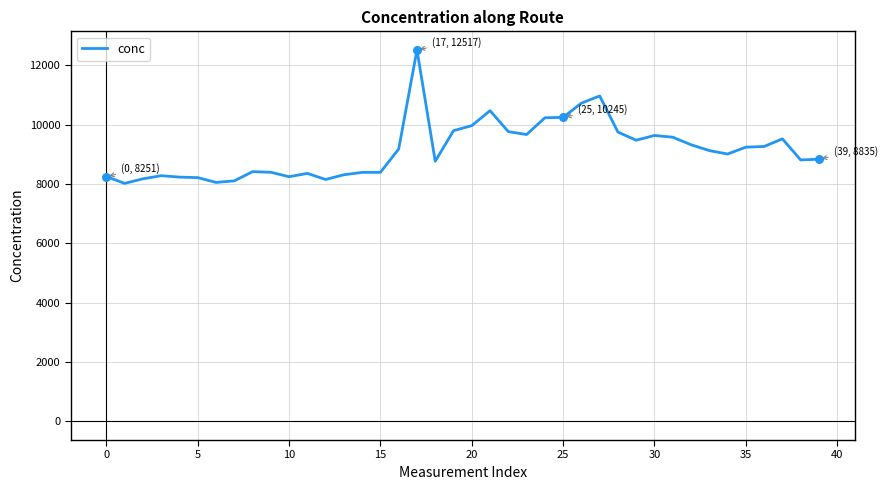

What is the minimum value shown in the chart?

8021